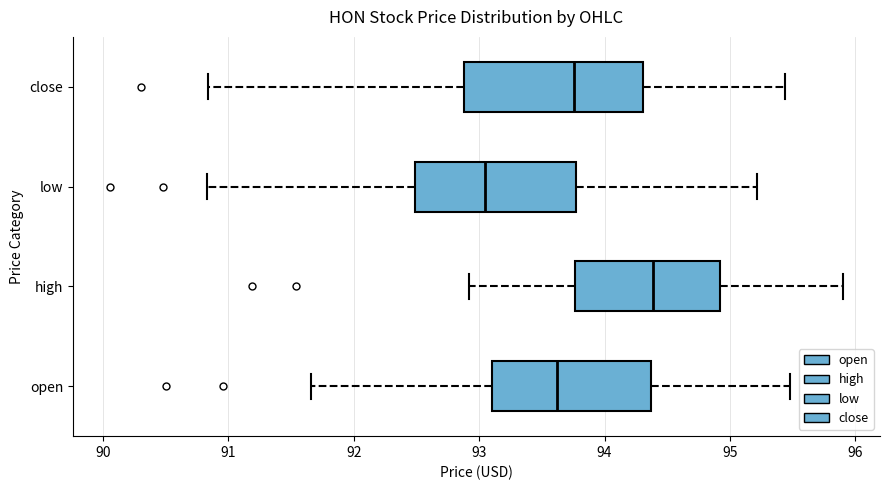

Reading bottom to top, read every box against the x-axis: the position of its median line, the range the box covers, and the ends of its whiskers. The values are not printed on the chart, so give them approximately, as read against the axis.

open: median 93.6, box 93.1 to 94.4, whiskers 91.7 to 95.5
high: median 94.4, box 93.8 to 94.9, whiskers 92.9 to 95.9
low: median 93.1, box 92.5 to 93.8, whiskers 90.8 to 95.2
close: median 93.8, box 92.9 to 94.3, whiskers 90.8 to 95.4